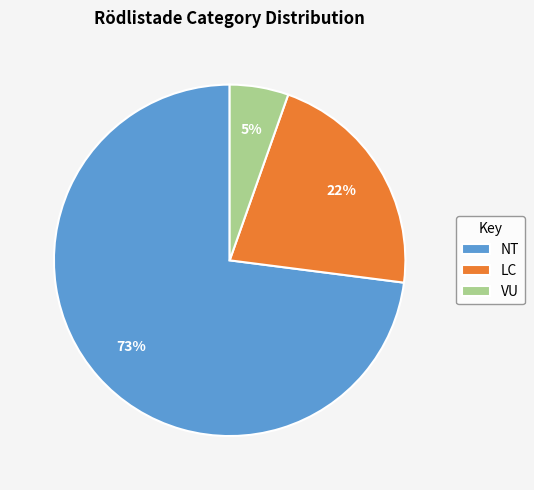

Which has a higher value, NT or LC?

NT